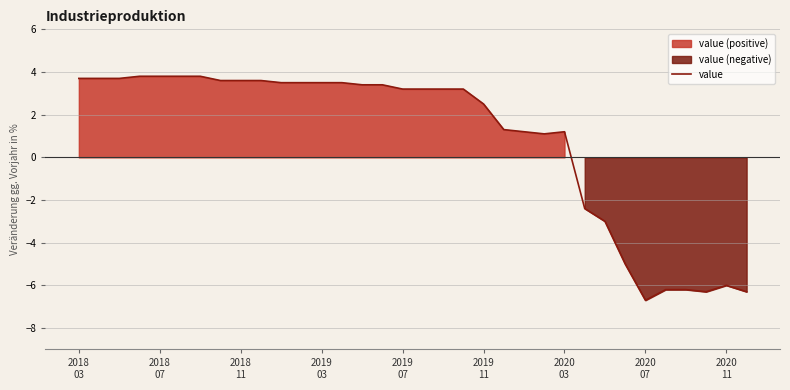

What is the minimum value for value?

-6.7